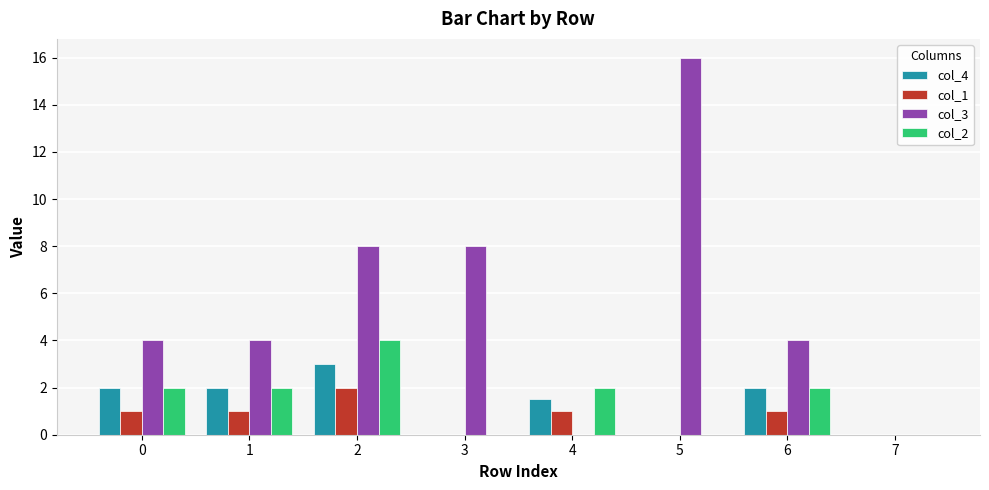

What is the greatest value displayed?

16.0